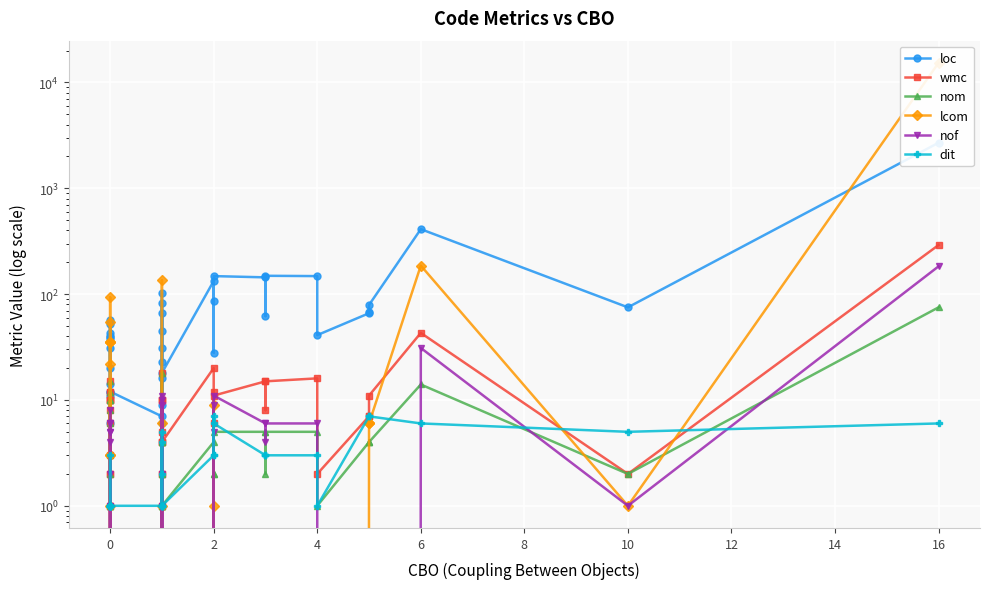

What is the difference between the maximum and second lowest values in the loc series?

2687